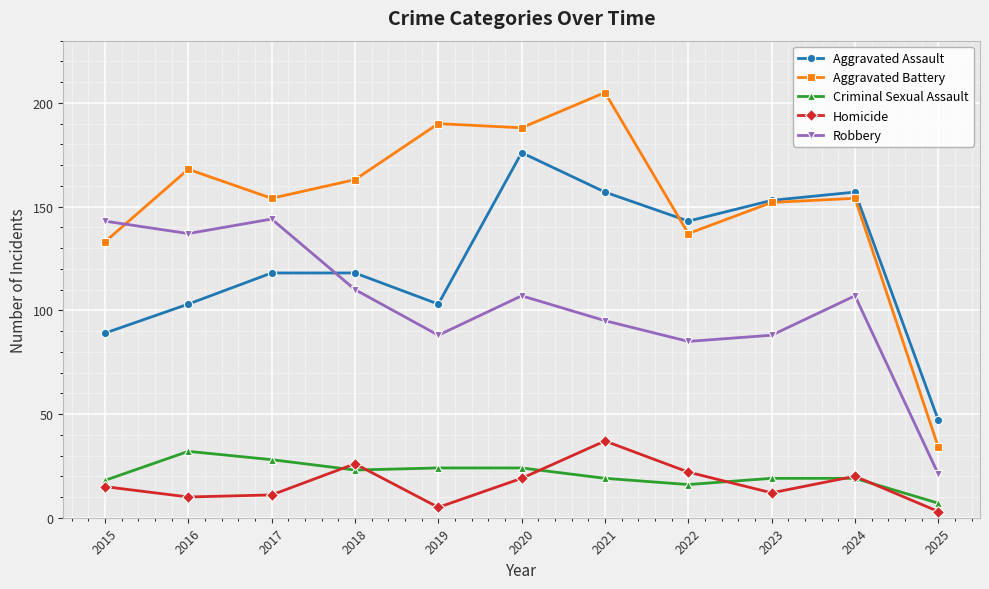

What is the sum of the Robbery values at 2015 and 2020?

250